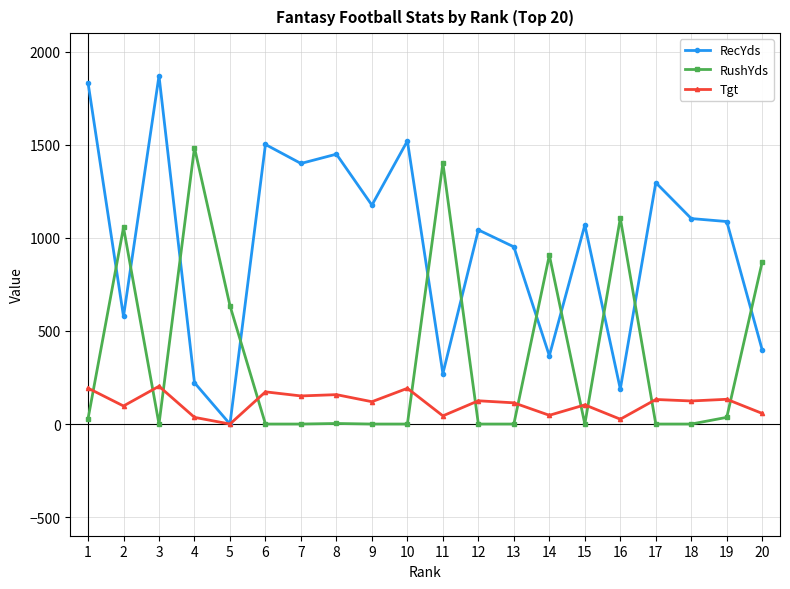

The RecYds series shows 788 at 6. True or false?

False